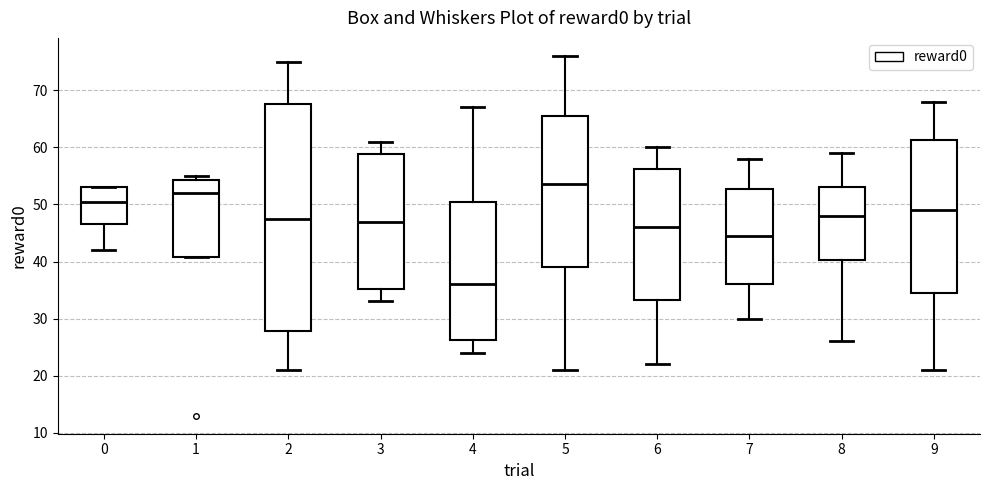

Which box has the lowest median line?

4